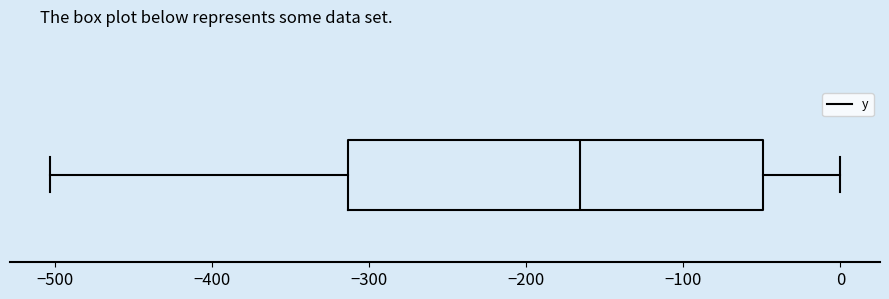

Where does the right whisker of the box end on the x-axis? The values are not printed on the chart, so give them approximately, as read against the axis.

0